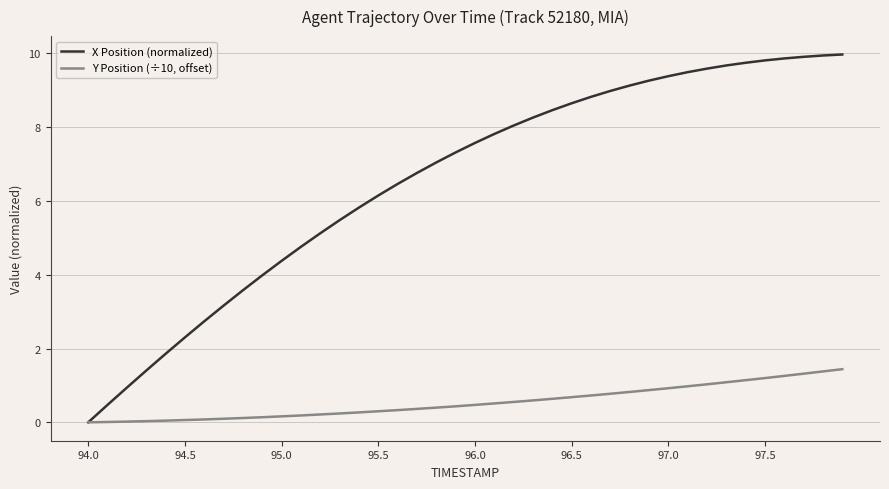

What is the greatest value displayed?

10.0